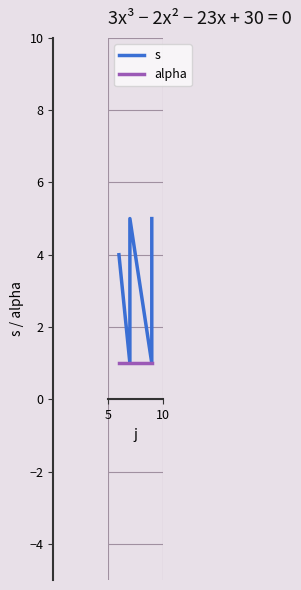

True or false: s and alpha cross at least once.

False